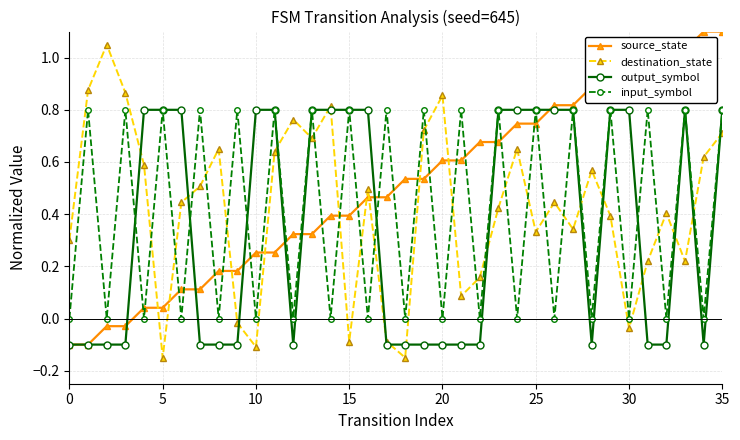

What are all the series names shown in the legend?

source_state, destination_state, output_symbol, input_symbol